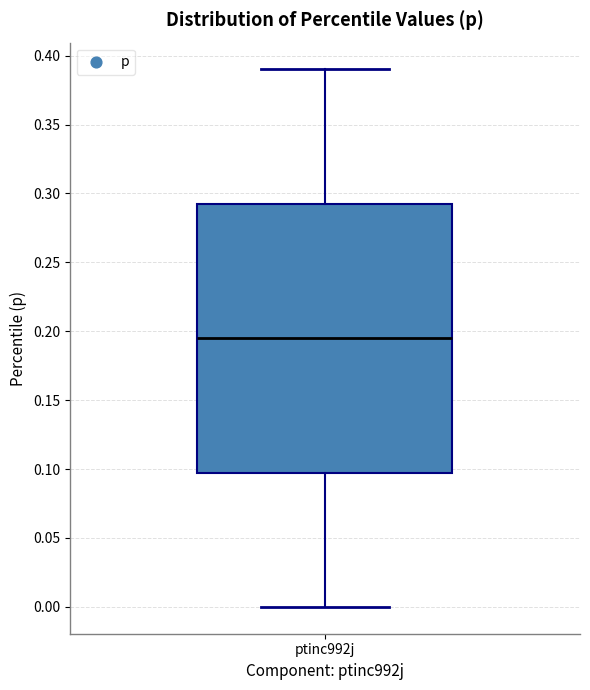

Read this box plot against the y-axis: the position of the median line, the range covered by the box, and the ends of both whiskers. The values are not printed on the chart, so give them approximately, as read against the axis.

median 0.195, box 0.100 to 0.295, whiskers 0.000 to 0.390